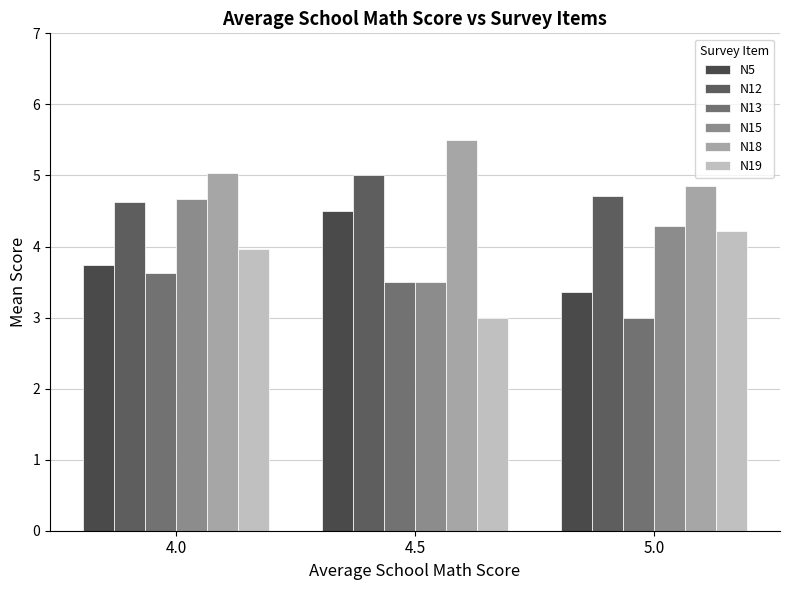

Reading left to right, list all the values displayed in this chart.

N5: 3.7	4.5	3.4
N12: 4.6	5.0	4.7
N13: 3.6	3.5	3.0
N15: 4.7	3.5	4.3
N18: 5.0	5.5	4.9
N19: 4.0	3.0	4.2